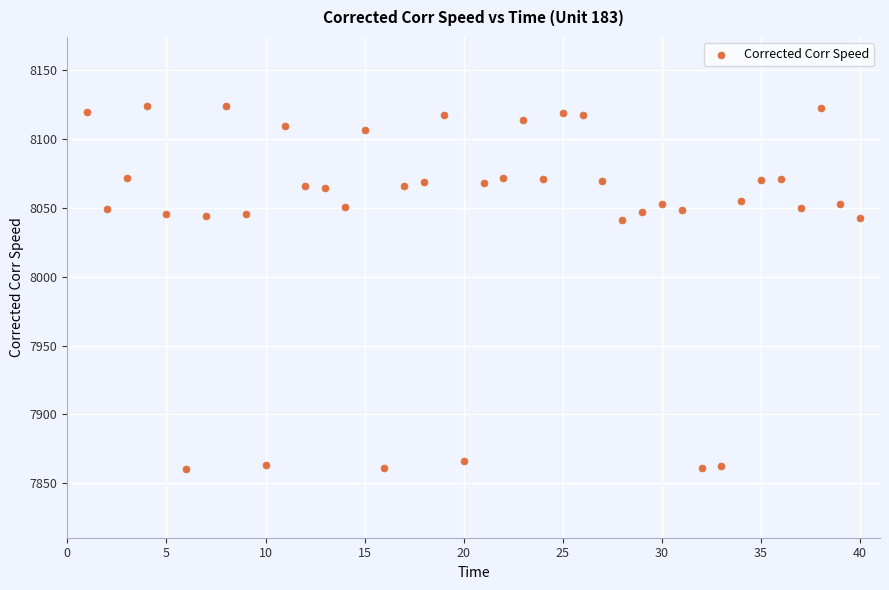

What is the range of X values (max minus min)?

39.0